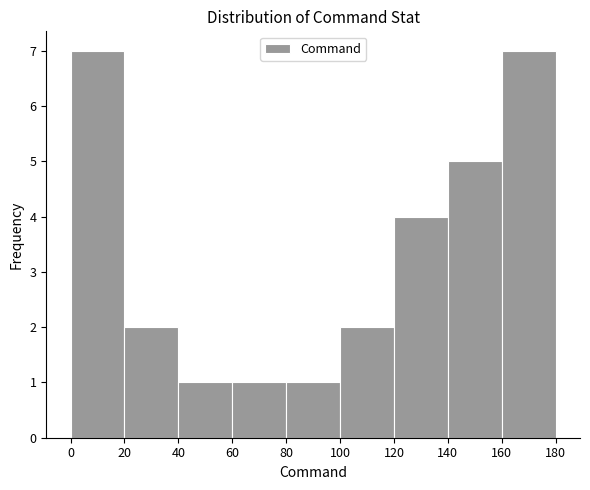

What is the height of the bar covering 60 to 80 on the x-axis? The values are not printed on the chart, so give them approximately, as read against the axis.

1